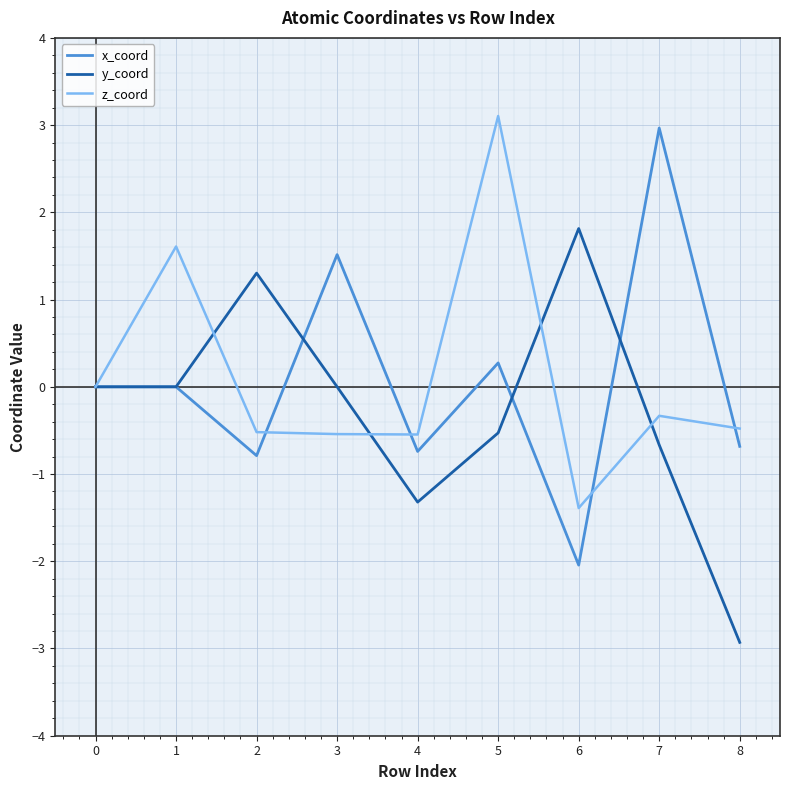

What is the difference between the y_coord values at 6 and 8?

4.7